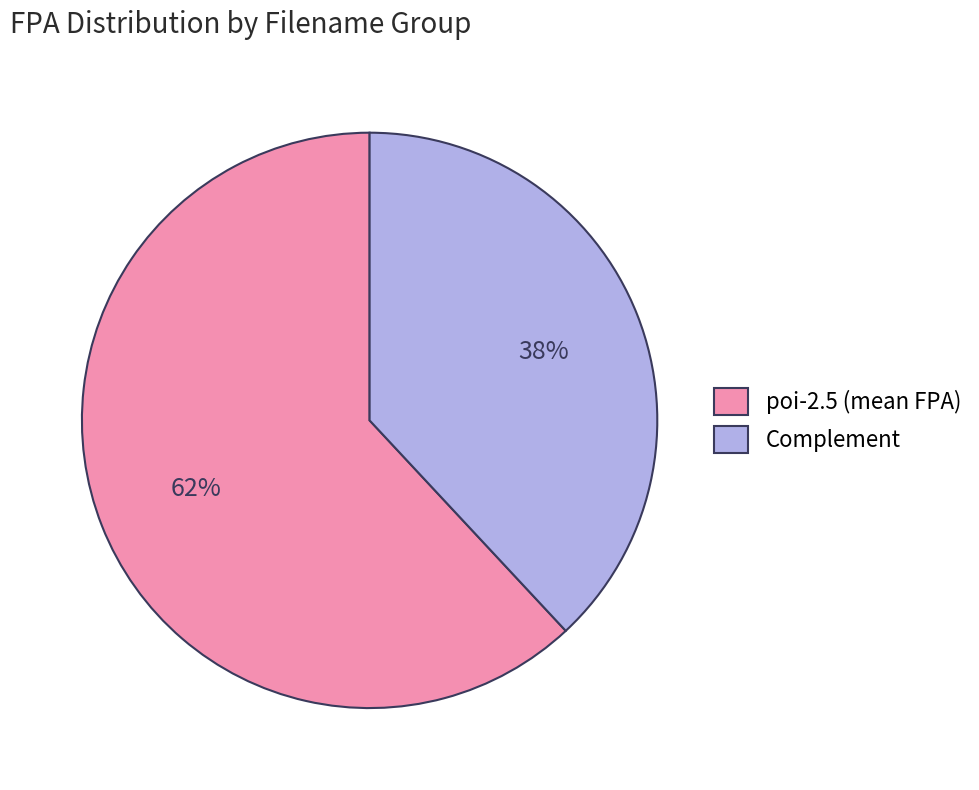

How many segments does this pie chart have?

2